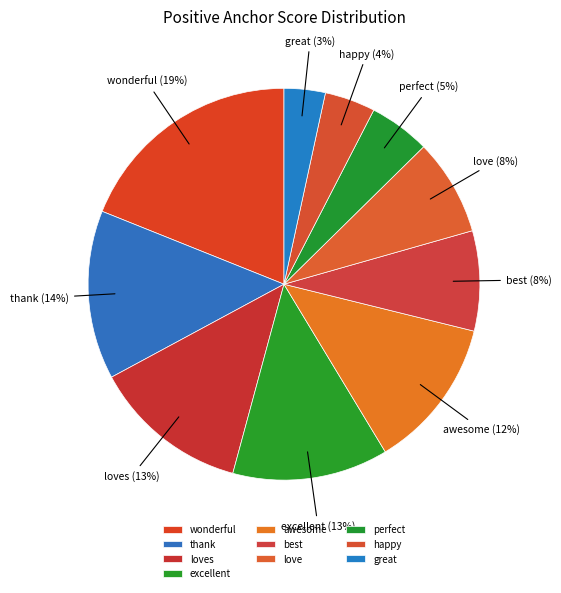

Is it true that thank is 5% of the pie?

False